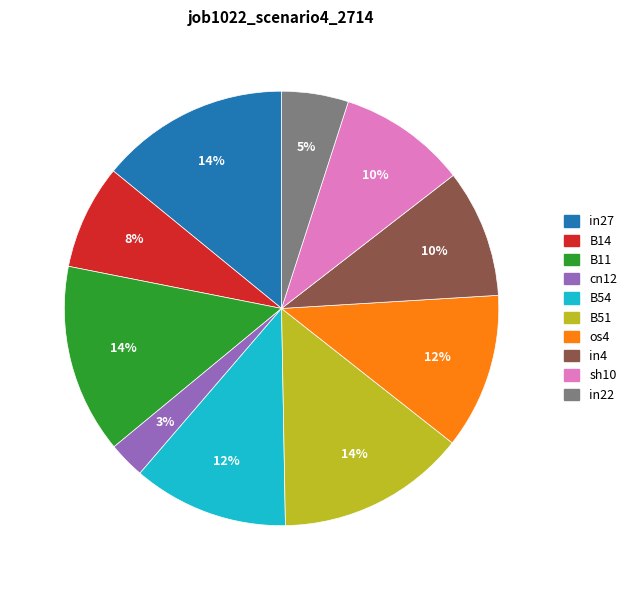

Combined, do B11 and cn12 account for over 50%?

No